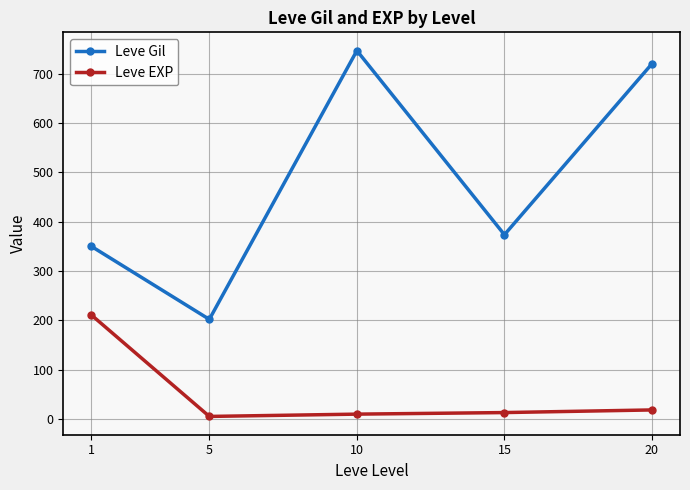

Rank the series by their maximum value, from highest to lowest.

Leve Gil, Leve EXP